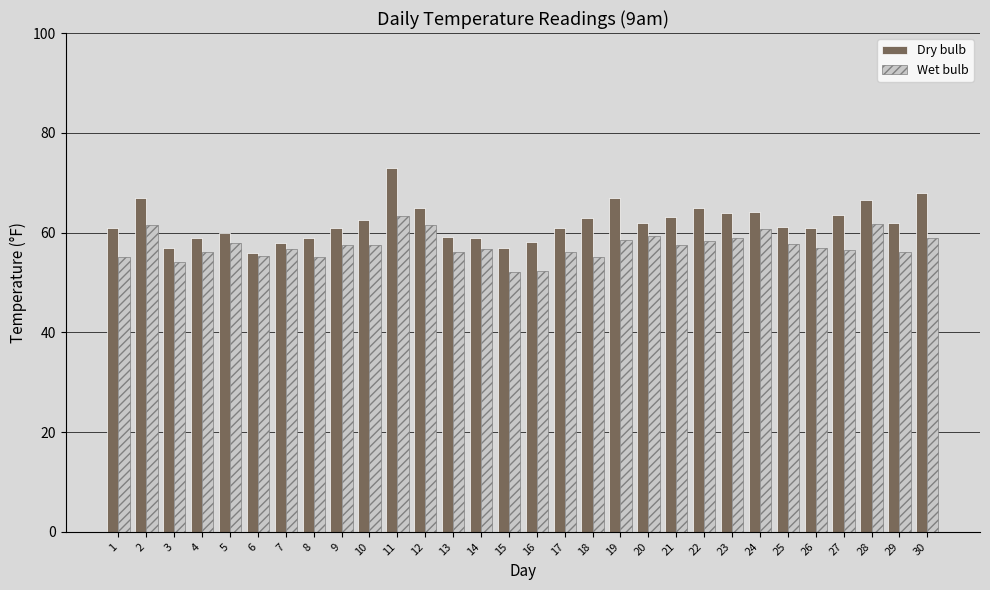

The value of Wet bulb at 20 is 88.6. True or false?

False